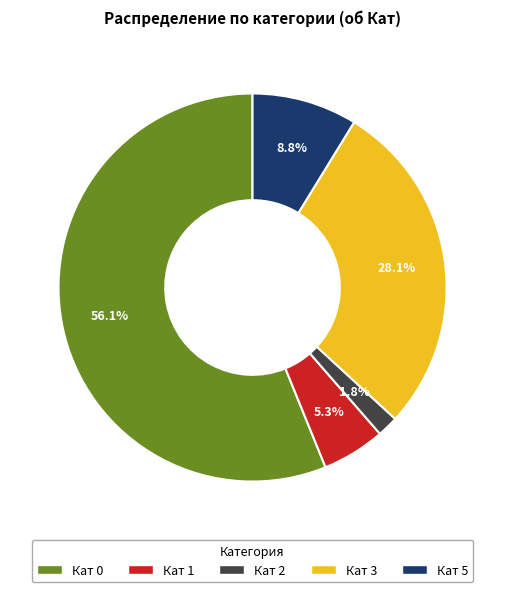

What is the smallest slice in the pie chart?

2